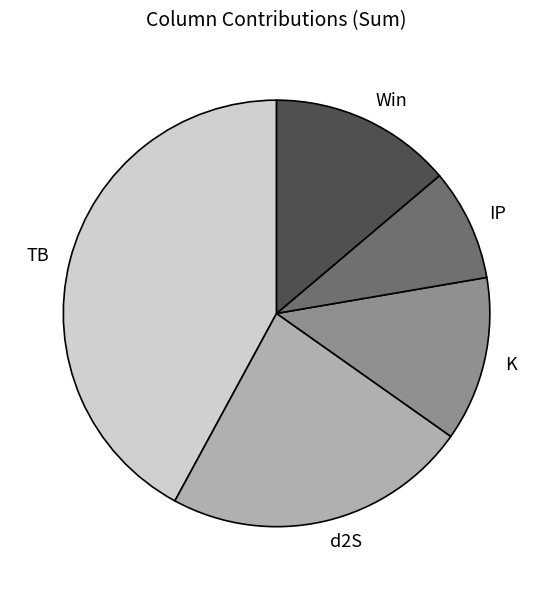

What is the ratio of the value at K to the value at TB?

0.3